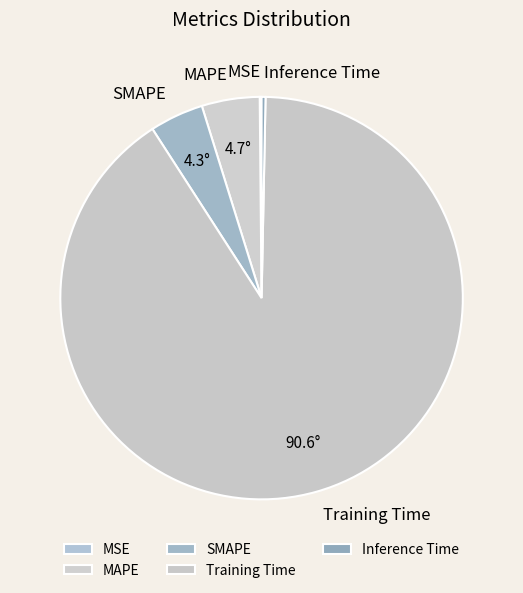

Between MAPE and Training Time, which is larger?

Training Time